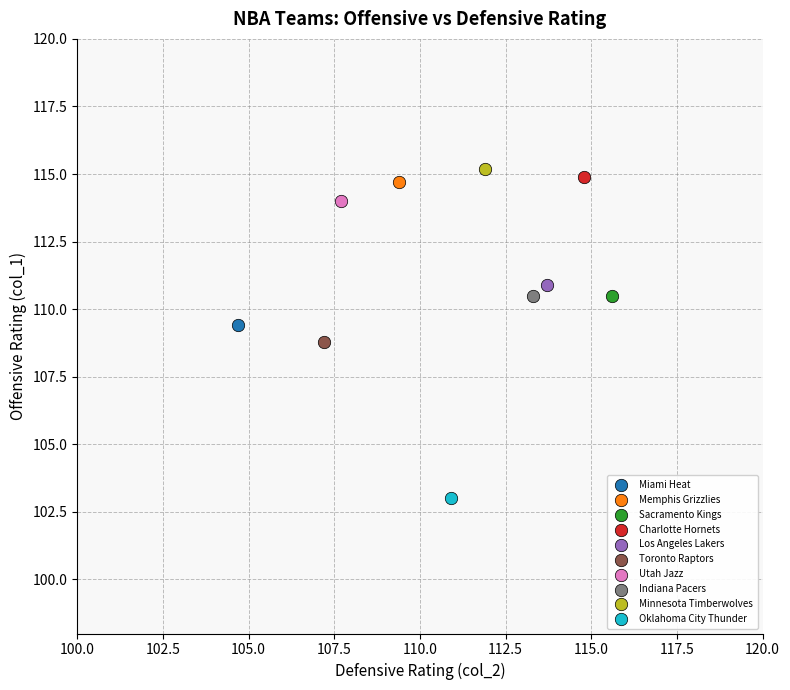

What are all the series names shown in the legend?

Miami Heat, Memphis Grizzlies, Sacramento Kings, Charlotte Hornets, Los Angeles Lakers, Toronto Raptors, Utah Jazz, Indiana Pacers, Minnesota Timberwolves, Oklahoma City Thunder